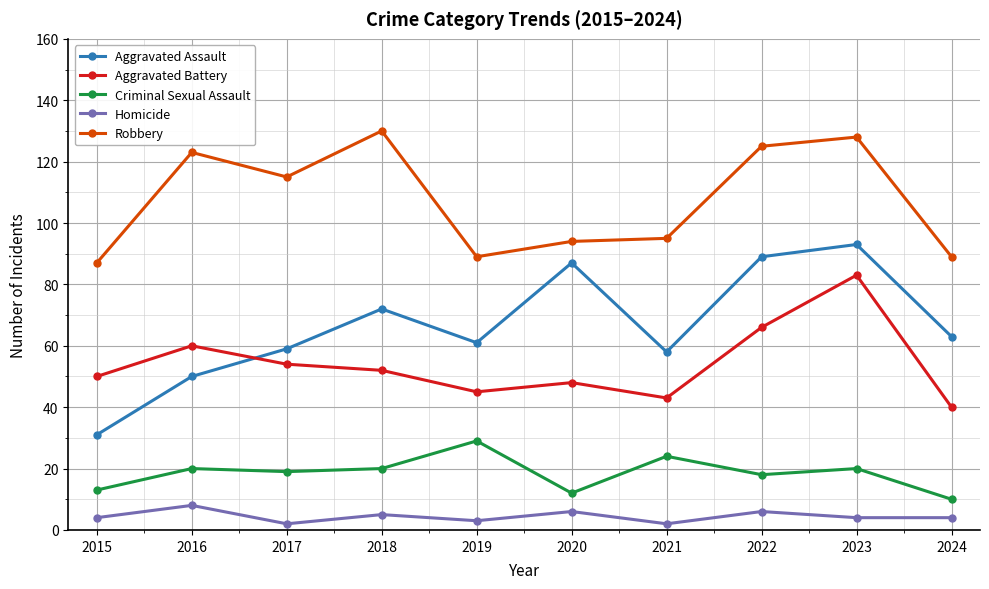

True or false: Robbery and Aggravated Assault intersect in this chart.

False